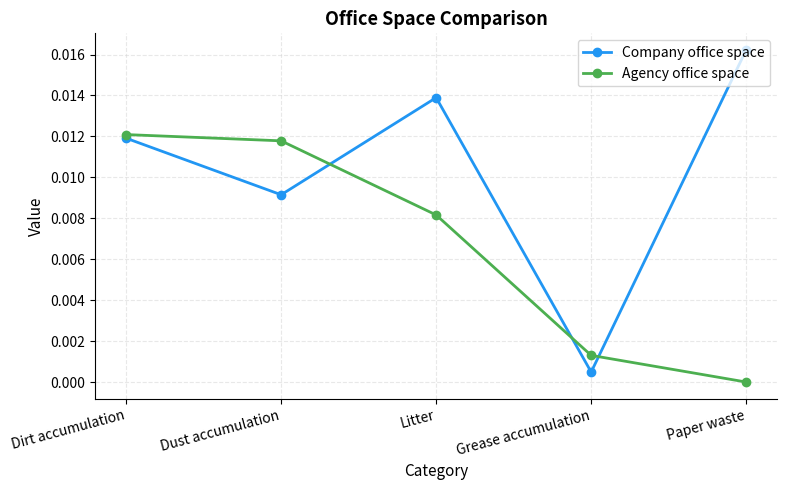

What is the label of the 4th point from the right?

Dust accumulation